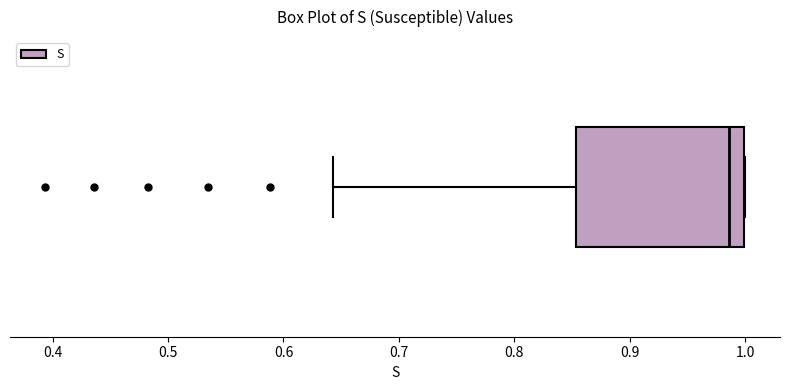

Where does the median line of the box sit on the x-axis? The values are not printed on the chart, so give them approximately, as read against the axis.

0.99